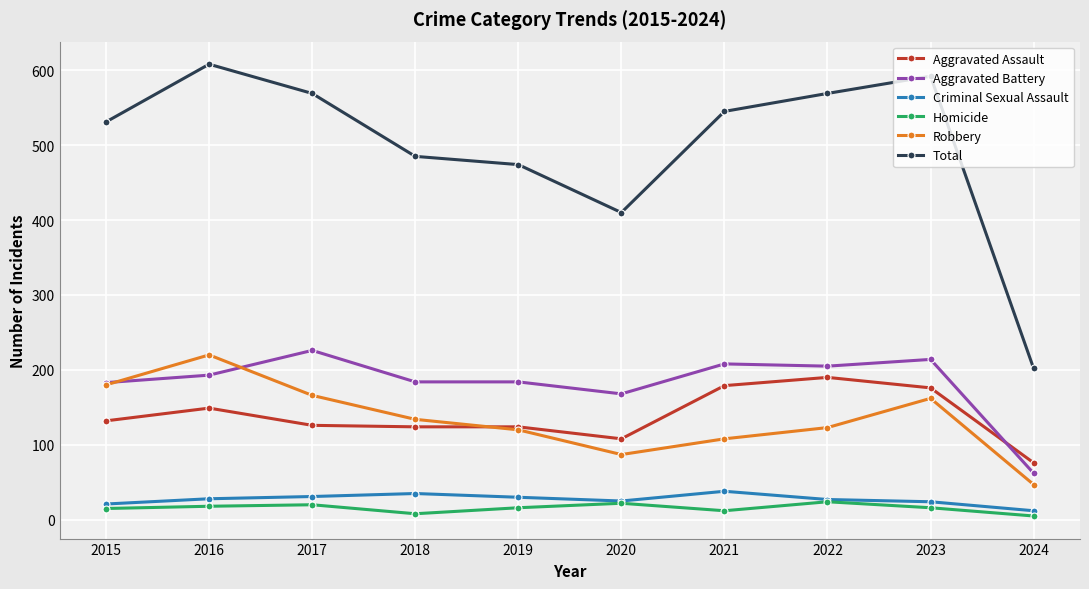

What is the maximum value for Criminal Sexual Assault?

38